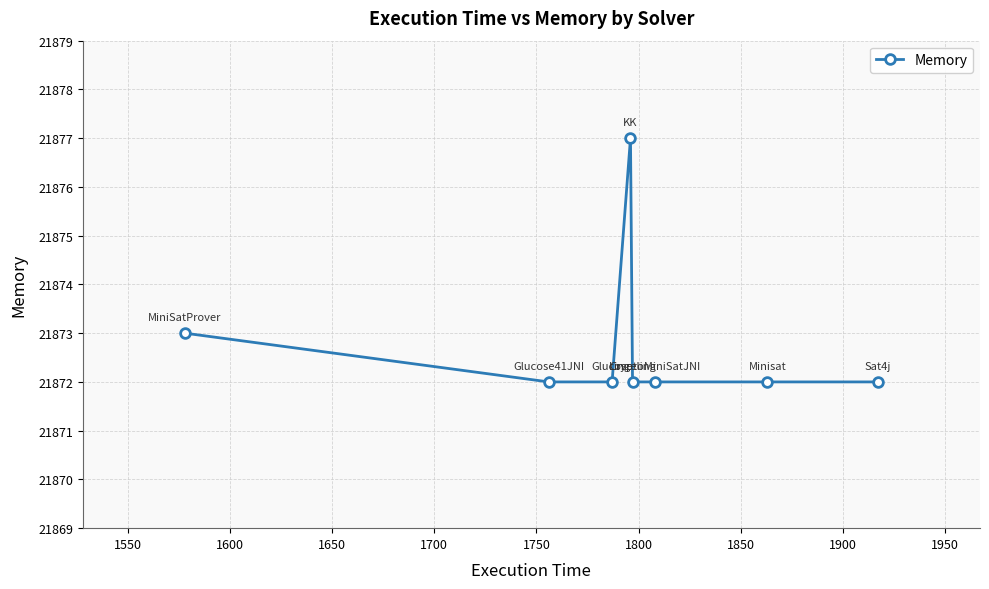

How many lines are shown in the chart?

1